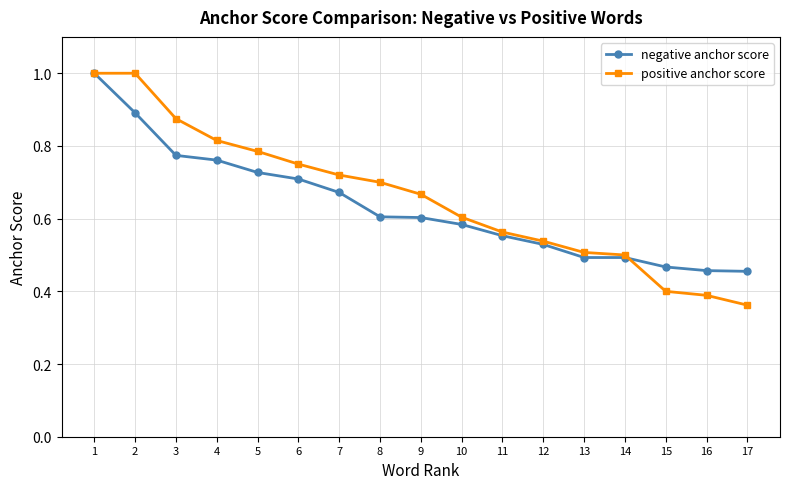

At which label does negative anchor score reach its peak?

1